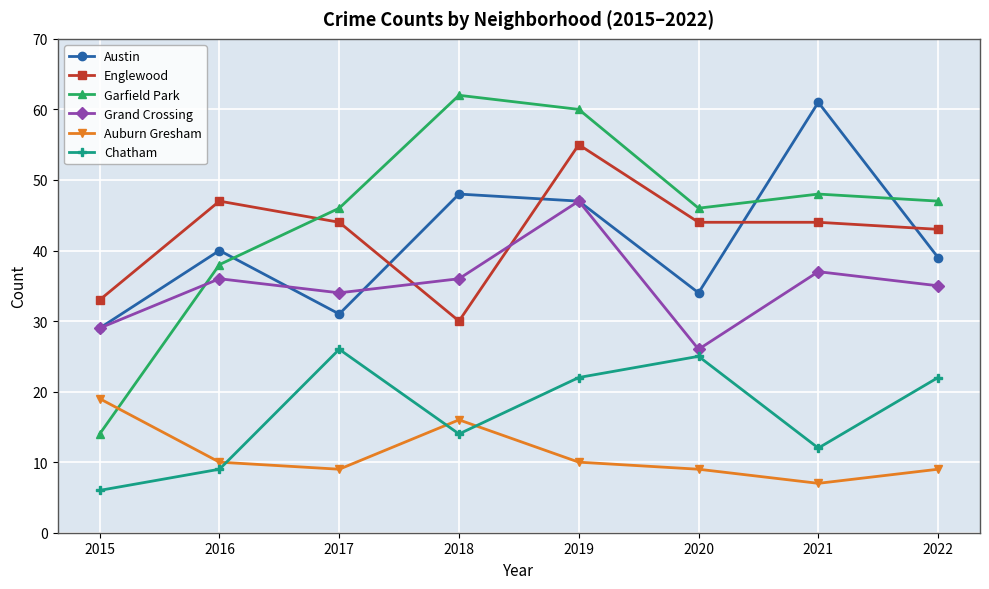

In Austin, how many points are lower than both neighbors (excluding endpoints)?

2